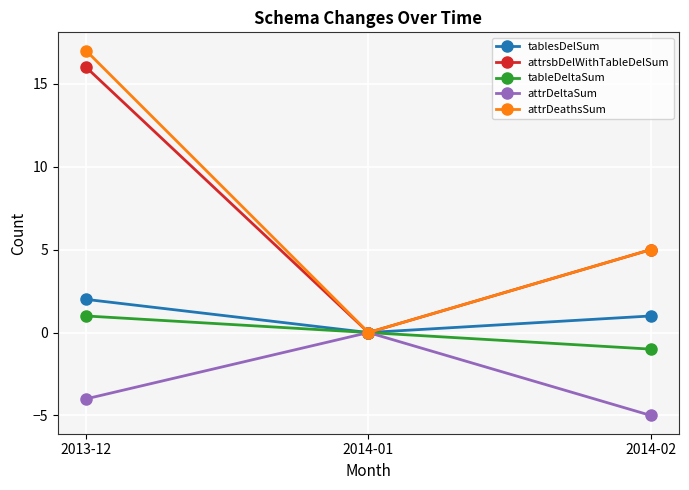

What is the average value of the attrDeltaSum series?

-3